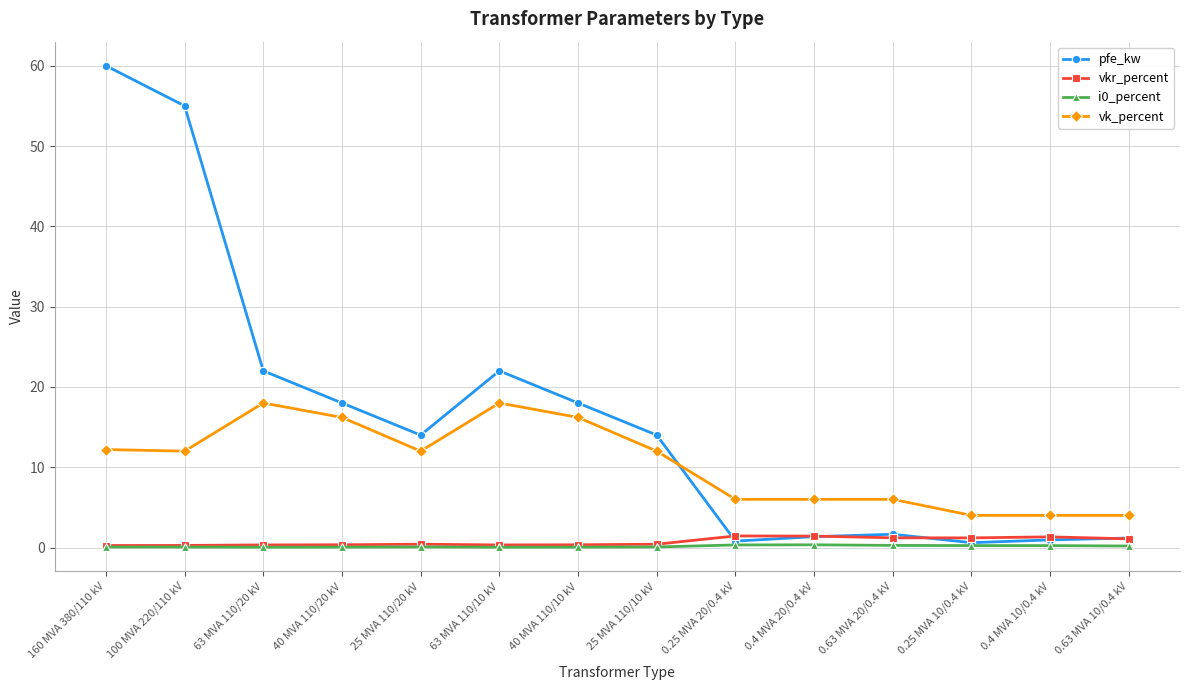

True or false: vk_percent and i0_percent intersect in this chart.

False